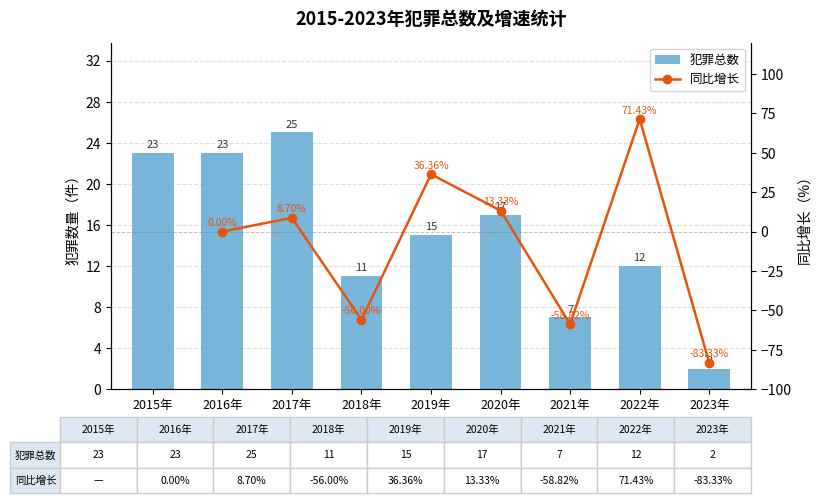

Reading left to right, extract all data points from this chart.

2015=23	2016=23	2017=25	2018=11	2019=15	2020=17	2021=7	2022=12	2023=2